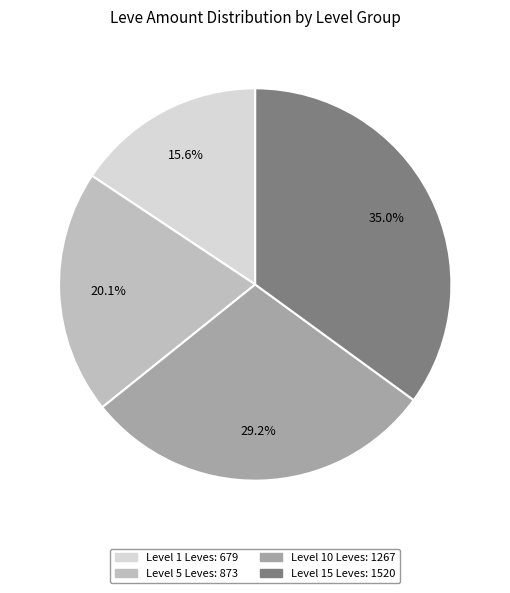

Is there a majority slice in this chart?

No